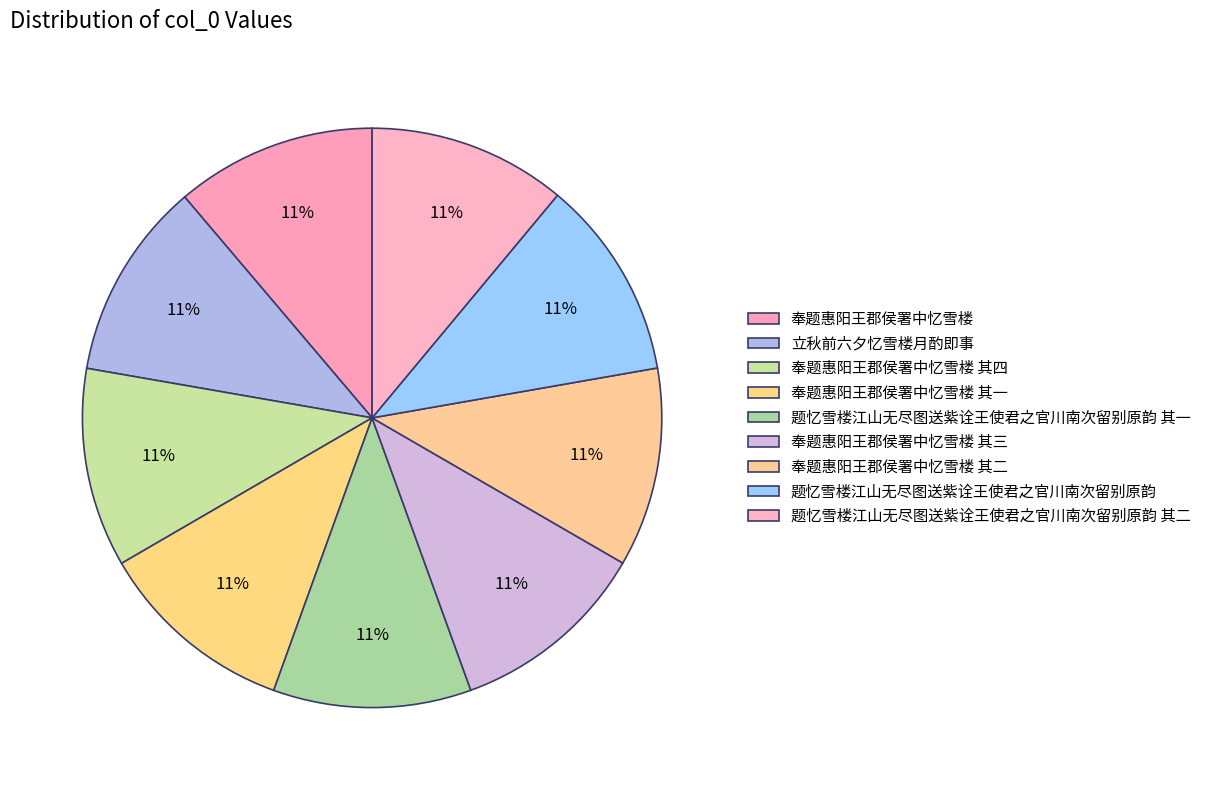

To the nearest percent, what is the combined percentage of 奉题惠阳王郡侯署中忆雪楼 其三 and 奉题惠阳王郡侯署中忆雪楼 其一?

22%